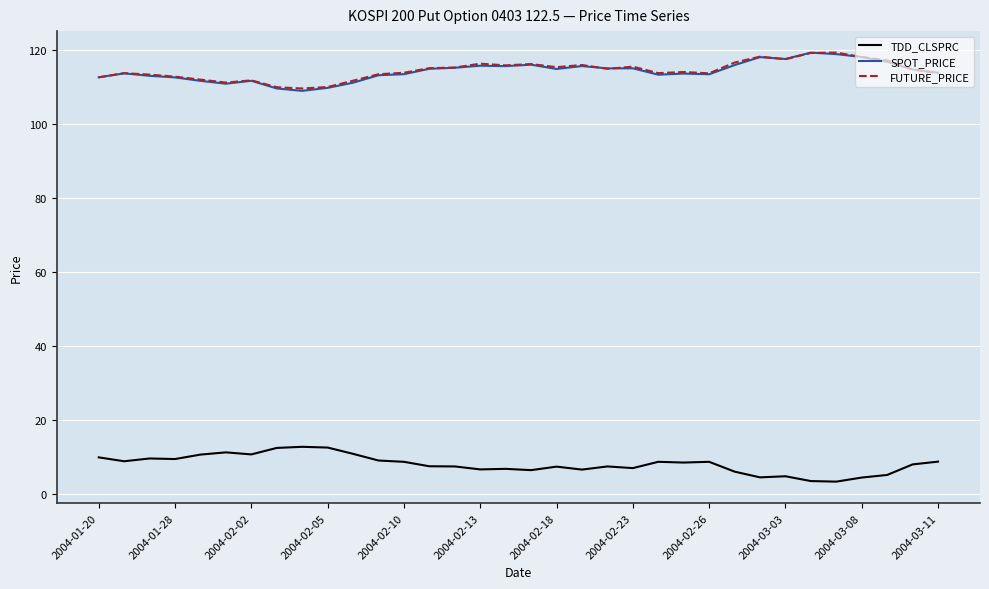

What is the minimum value for TDD_CLSPRC?

3.5